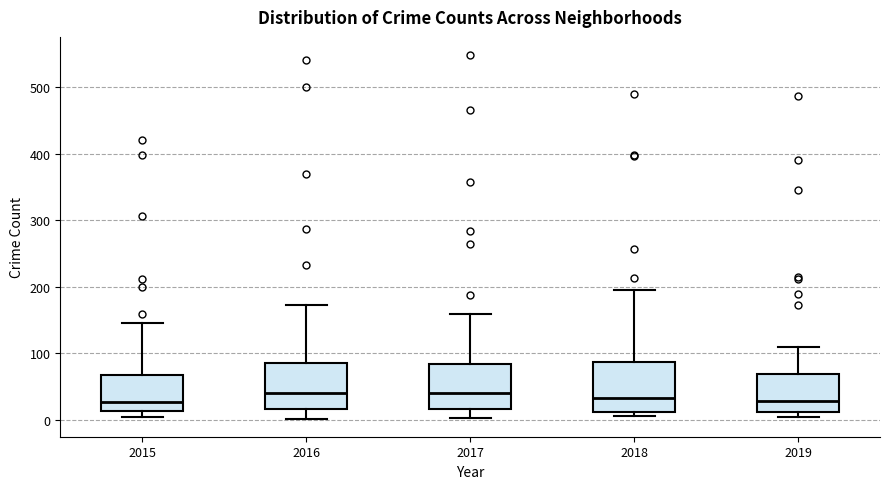

Reading left to right, transcribe this box plot: for each box, give where its median line is, the range the box spans, and where its two whiskers end, as read against the y-axis. The values are not printed on the chart, so give them approximately, as read against the axis.

2015: median 30, box 10 to 70, whiskers 0 to 150
2016: median 40, box 20 to 90, whiskers 0 to 170
2017: median 40, box 20 to 80, whiskers 0 to 160
2018: median 30, box 10 to 90, whiskers 10 (just below the box's lower edge) to 200
2019: median 30, box 10 to 70, whiskers 10 (just below the box's lower edge) to 110